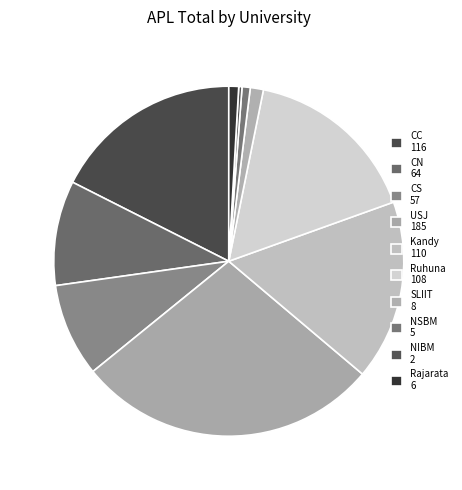

What percentage do USJ and Kandy together represent?

44.6%